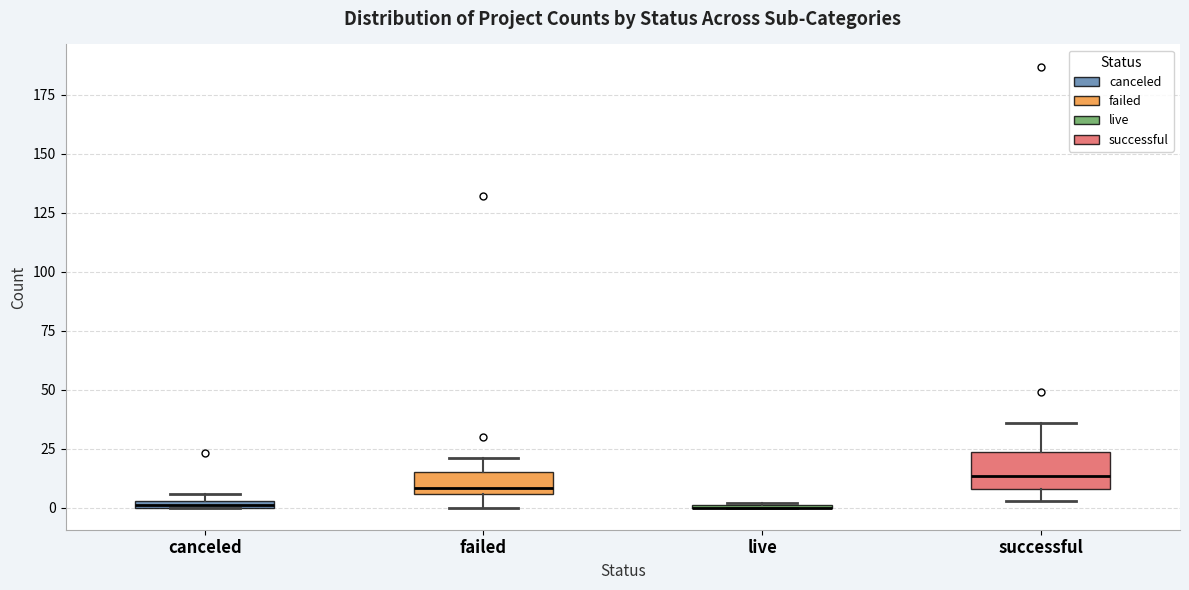

Which box is the tallest, from its lower edge to its upper edge?

successful